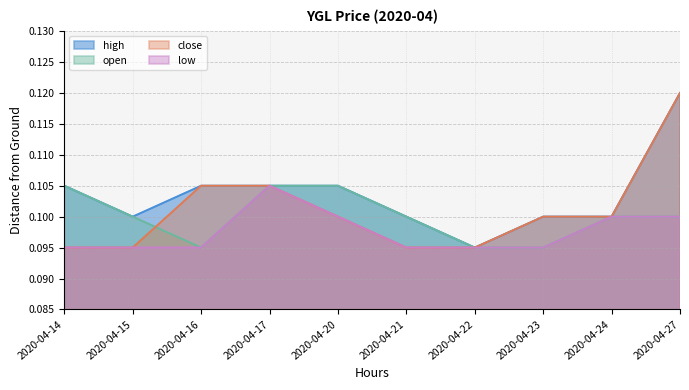

At which category does high reach its first local valley?

2020-04-15